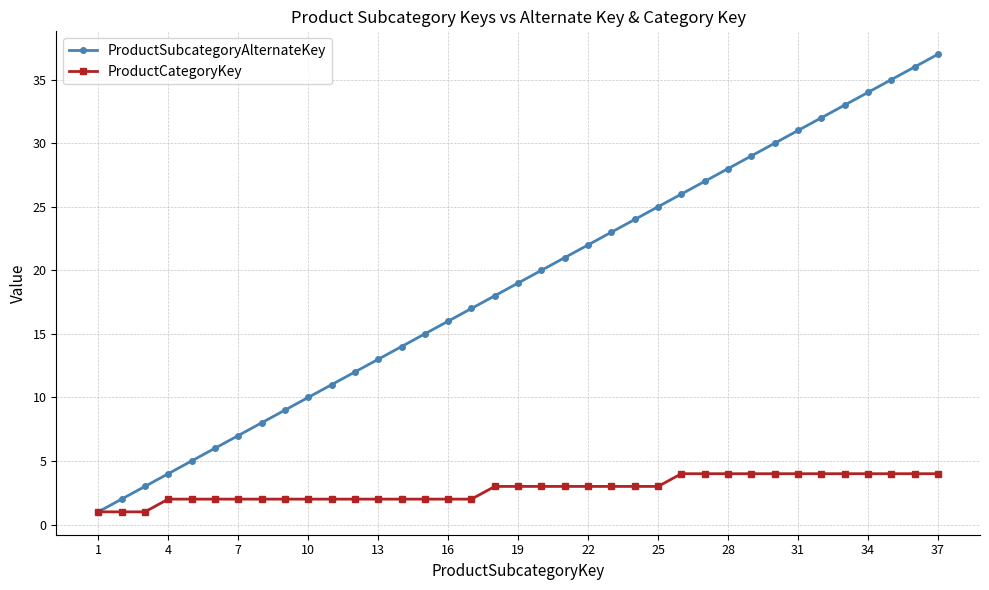

Which series has the largest total across all categories?

ProductSubcategoryAlternateKey